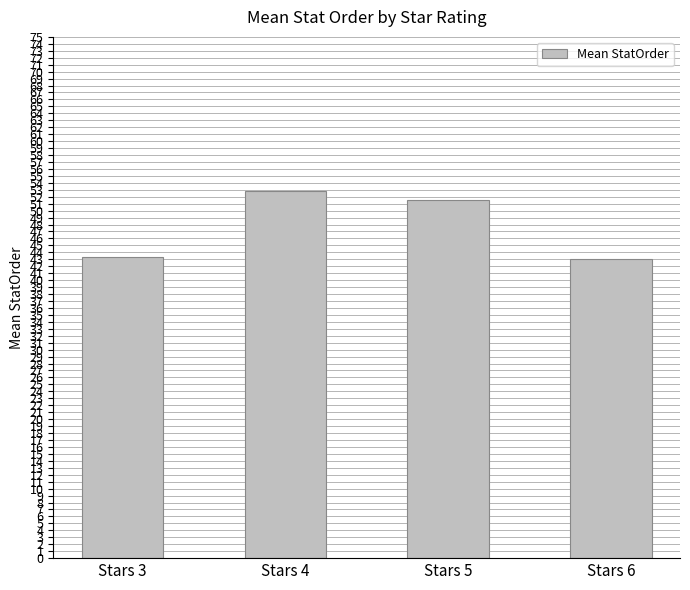

What is the value of the 2nd bar from the left?

52.8